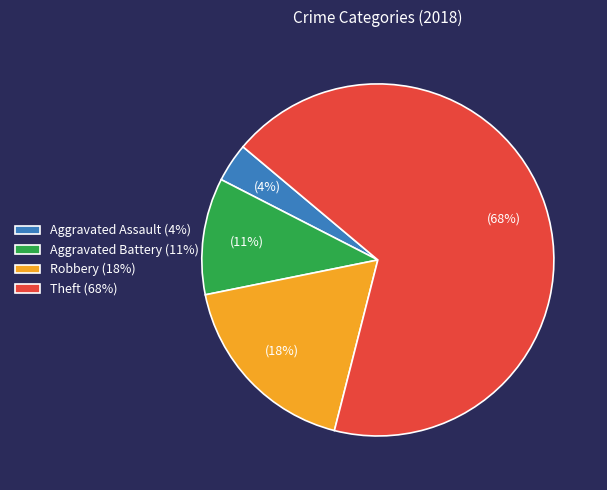

The Theft (68%) slice represents 81% of the pie. True or false?

False